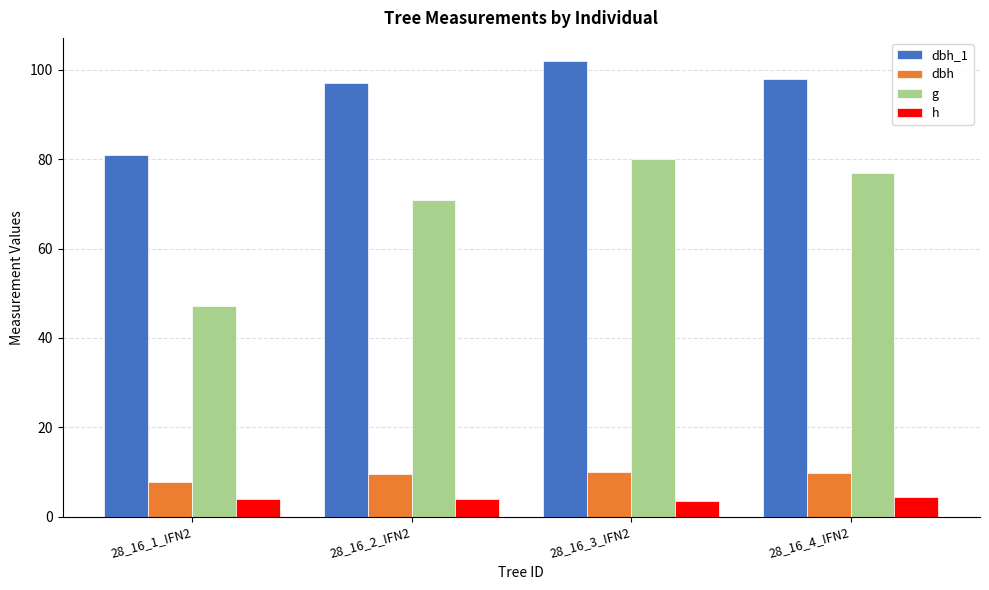

Which category has the highest value in the dbh_1 series?

28_16_3_IFN2